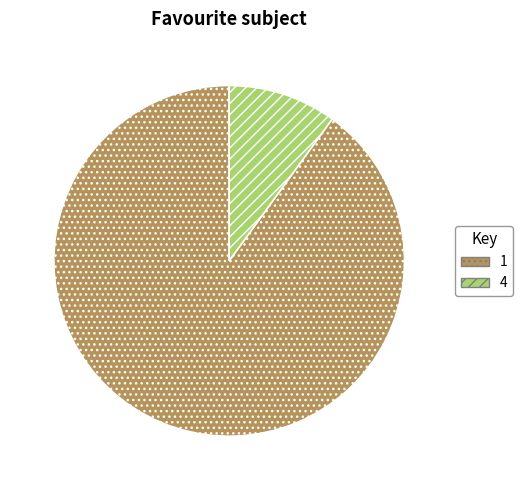

Do 4 and 1 together represent more than half of the pie?

Yes